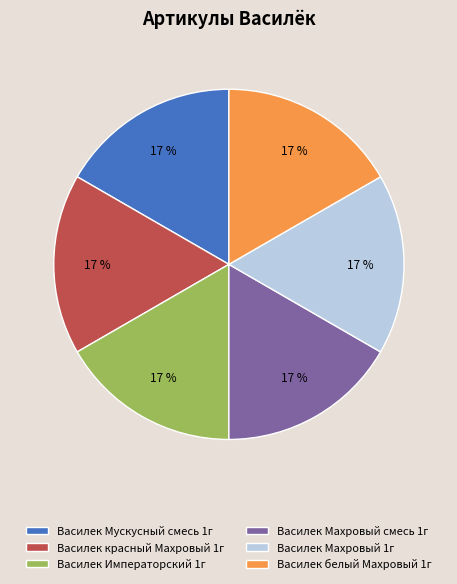

Approximately how many times larger is the value at Василек красный Махровый 1г compared to Василек белый Махровый 1г?

1.0